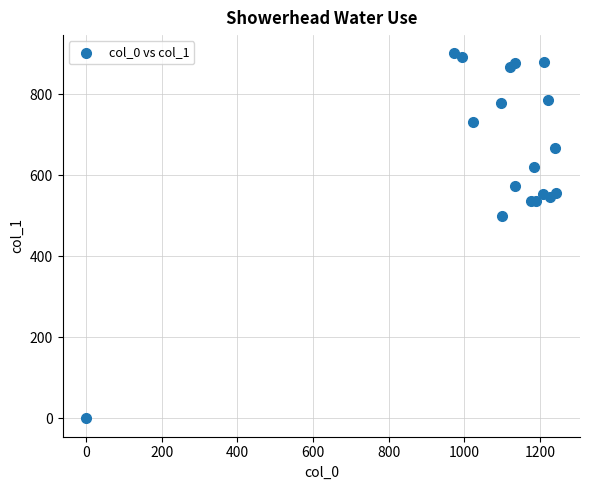

What Y value in the scatter plot is closest to 450?

499.5